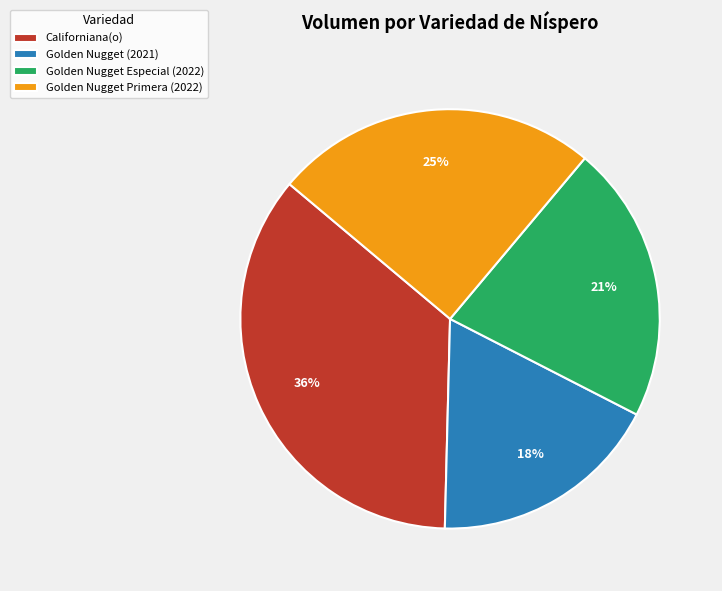

To the nearest percent, what is the combined percentage of Golden Nugget Especial (2022) and Golden Nugget Primera (2022)?

46%